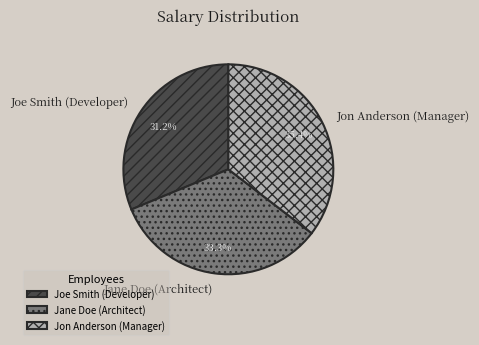

The Joe Smith (Developer) slice represents 22% of the pie. True or false?

False